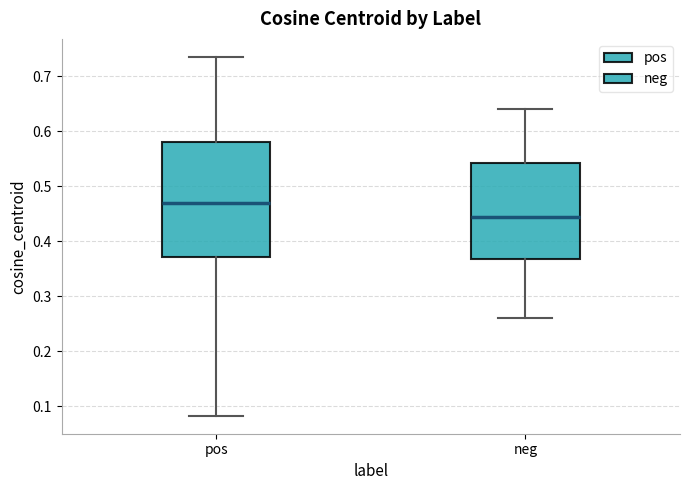

Where does the median line of the box for neg sit on the y-axis? The values are not printed on the chart, so give them approximately, as read against the axis.

0.45